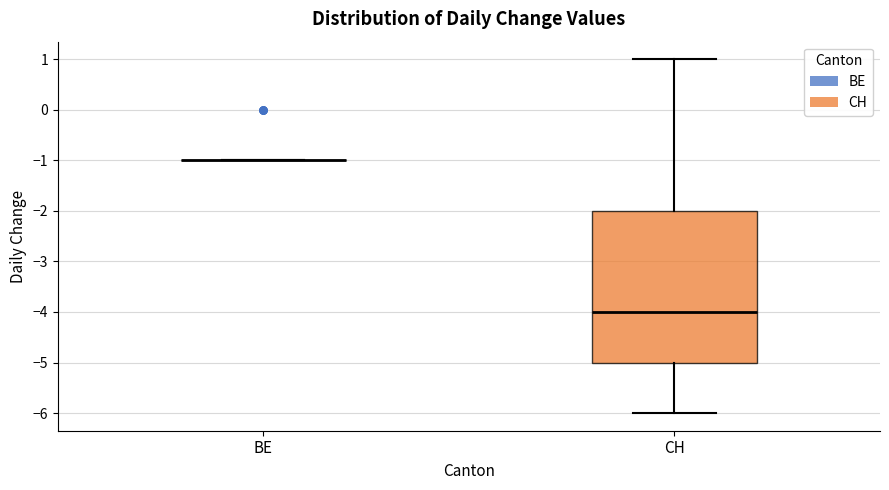

Which box is the tallest, from its lower edge to its upper edge?

CH